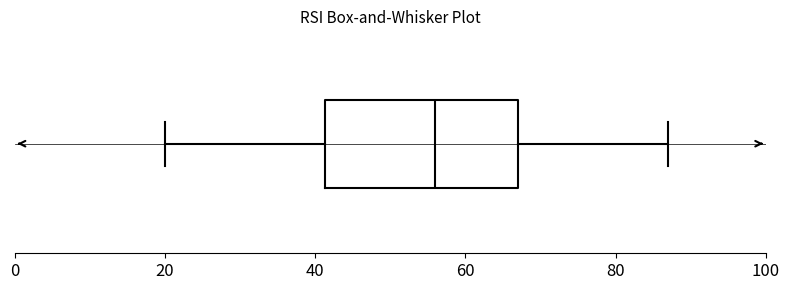

Where does the right whisker of the box end on the x-axis? The values are not printed on the chart, so give them approximately, as read against the axis.

88